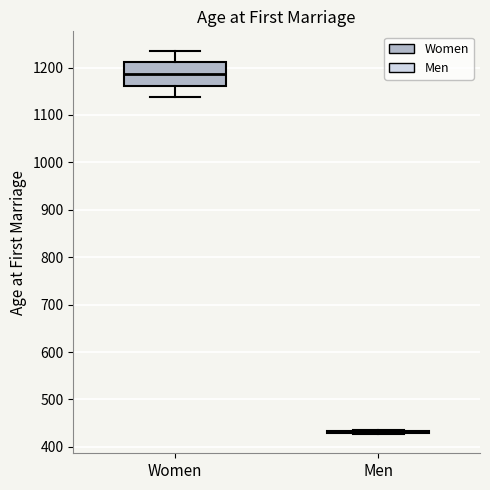

Reading left to right, transcribe this box plot: for each box, give where its median line is, the range the box spans, and where its two whiskers end, as read against the y-axis. The values are not printed on the chart, so give them approximately, as read against the axis.

Women: median 1190, box 1160 to 1210, whiskers 1140 to 1240
Men: box collapsed to a line at 430, whiskers 430 to 440